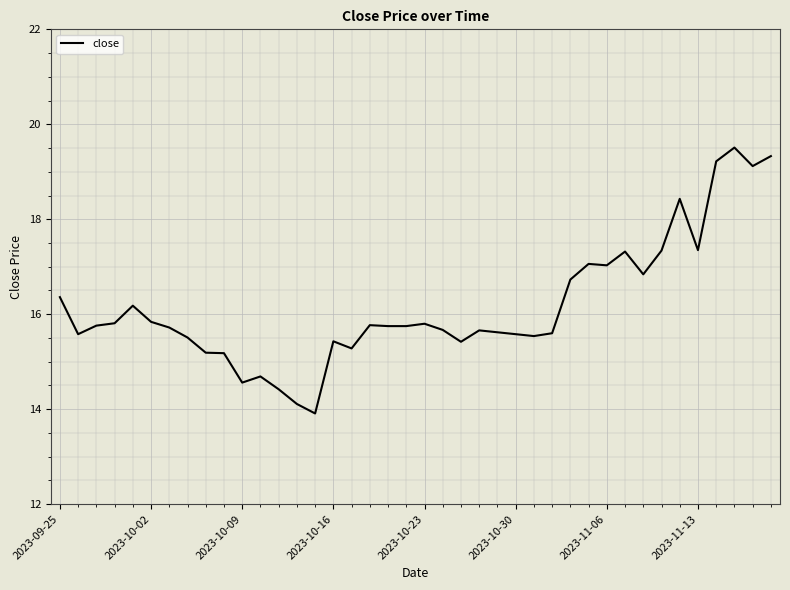

What is the difference between the maximum and minimum values?

5.6